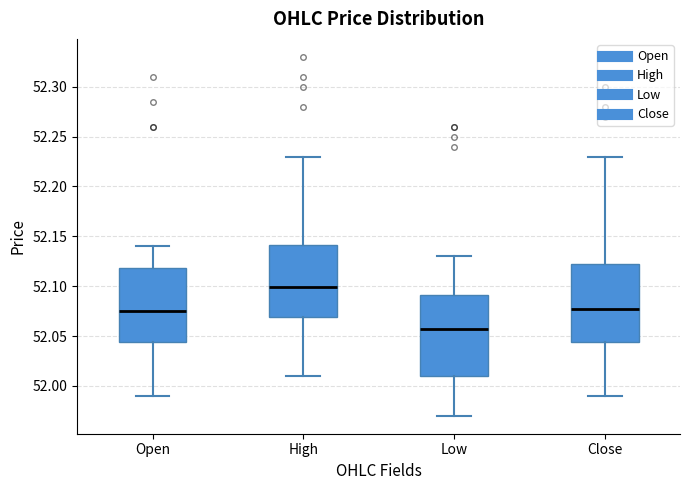

Where is the upper edge of the box for Open on the y-axis? The values are not printed on the chart, so give them approximately, as read against the axis.

52.120